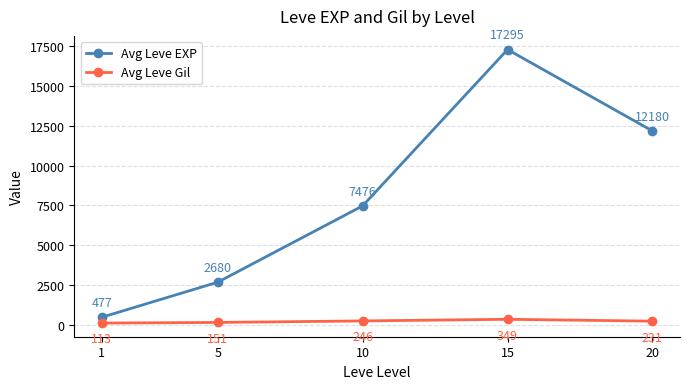

What are all the series names shown in the legend?

Avg Leve EXP, Avg Leve Gil